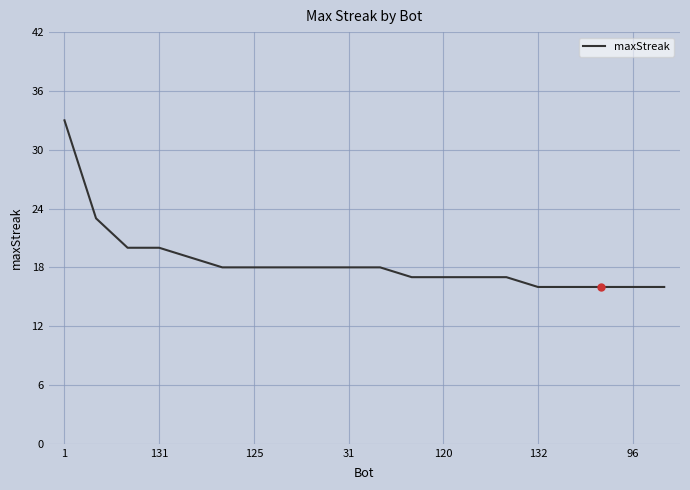

What is the smallest value displayed?

16